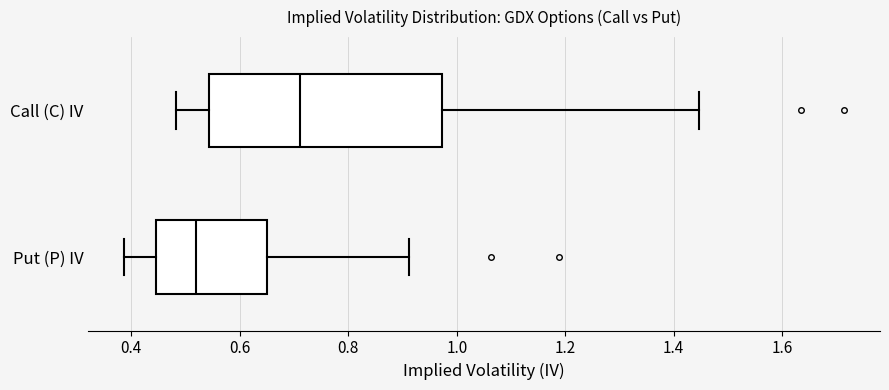

Which box is the widest, from its left edge to its right edge?

Call (C) IV